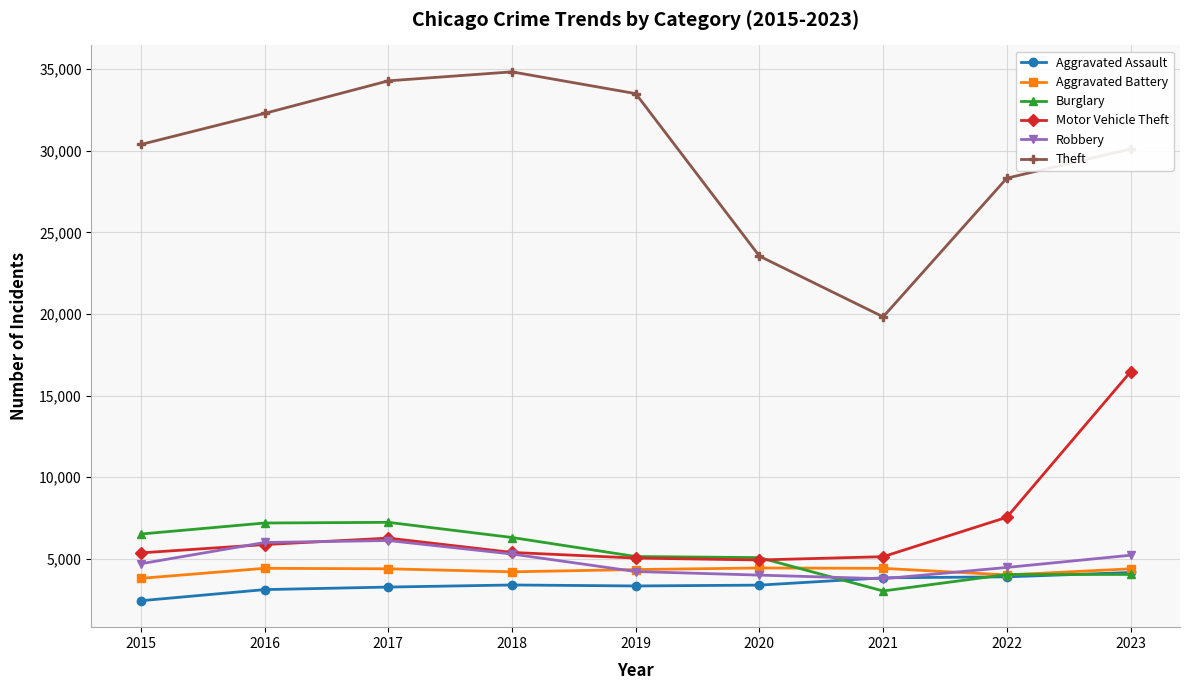

What are all the series names shown in the legend?

Aggravated Assault, Aggravated Battery, Burglary, Motor Vehicle Theft, Robbery, Theft